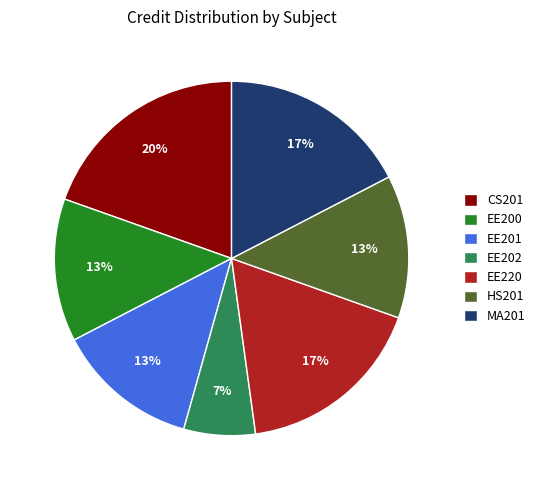

What is the ratio of the value at EE202 to the value at HS201?

0.5